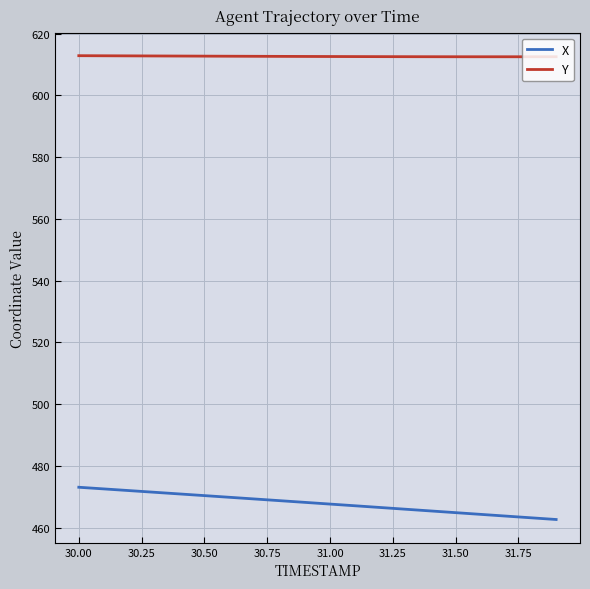

List the series in order of their overall mean, highest first.

Y, X